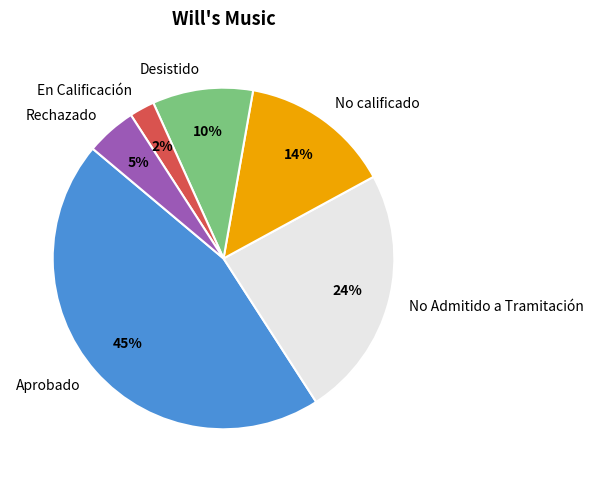

Which has a higher value, Desistido or Aprobado?

Aprobado